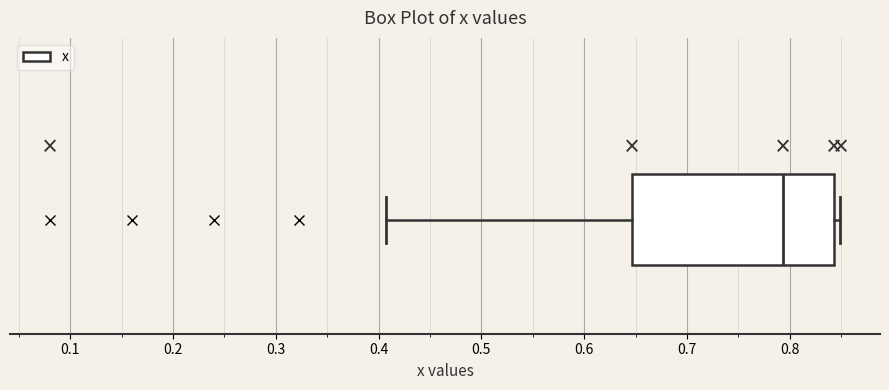

Read this box plot against the x-axis: the position of the median line, the range covered by the box, and the ends of both whiskers. The values are not printed on the chart, so give them approximately, as read against the axis.

median 0.79, box 0.65 to 0.84, whiskers 0.41 to 0.85